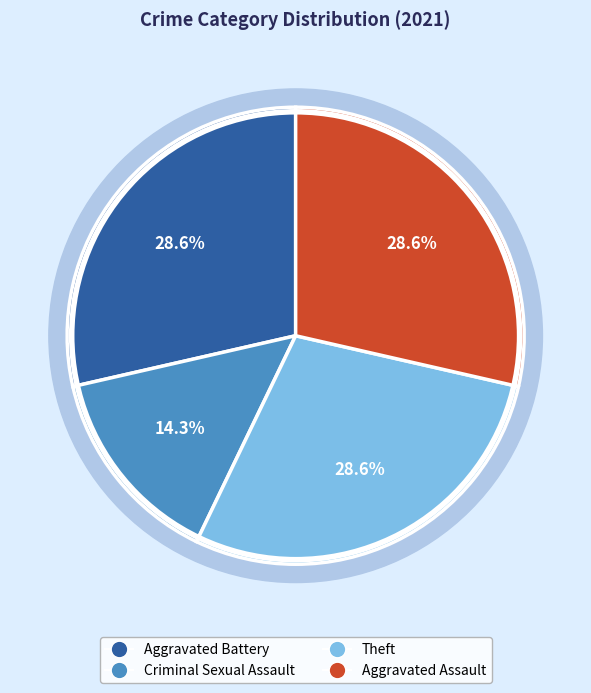

Is it true that Theft is 21% of the pie?

False